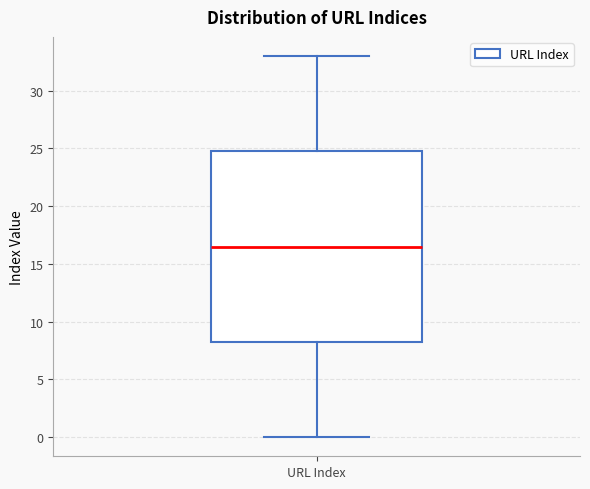

Where does the upper whisker of the box for URL Index end on the y-axis? The values are not printed on the chart, so give them approximately, as read against the axis.

33.0